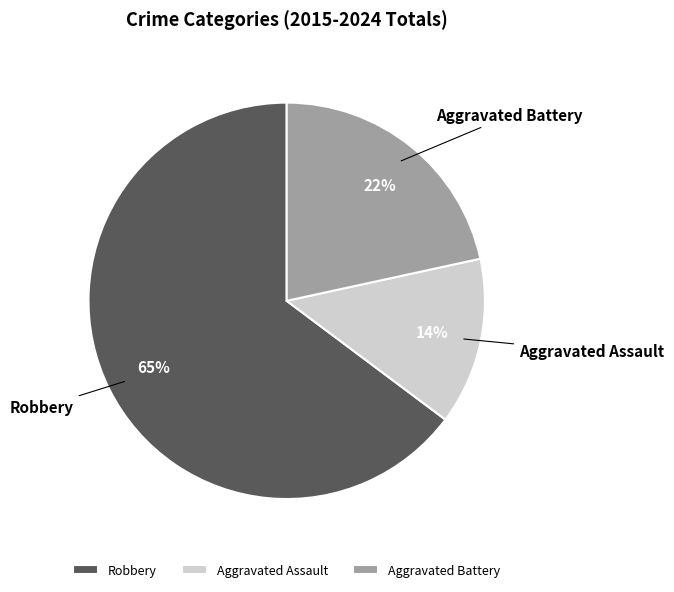

What percentage is the Aggravated Assault slice, to the nearest percent?

14%